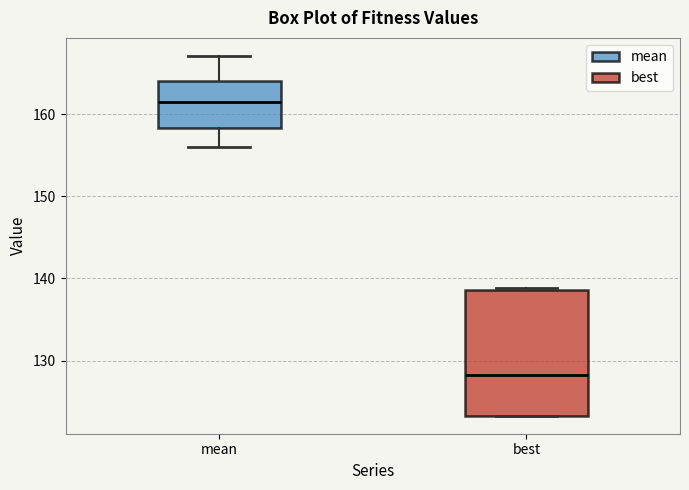

Which box's median line is the lowest?

best